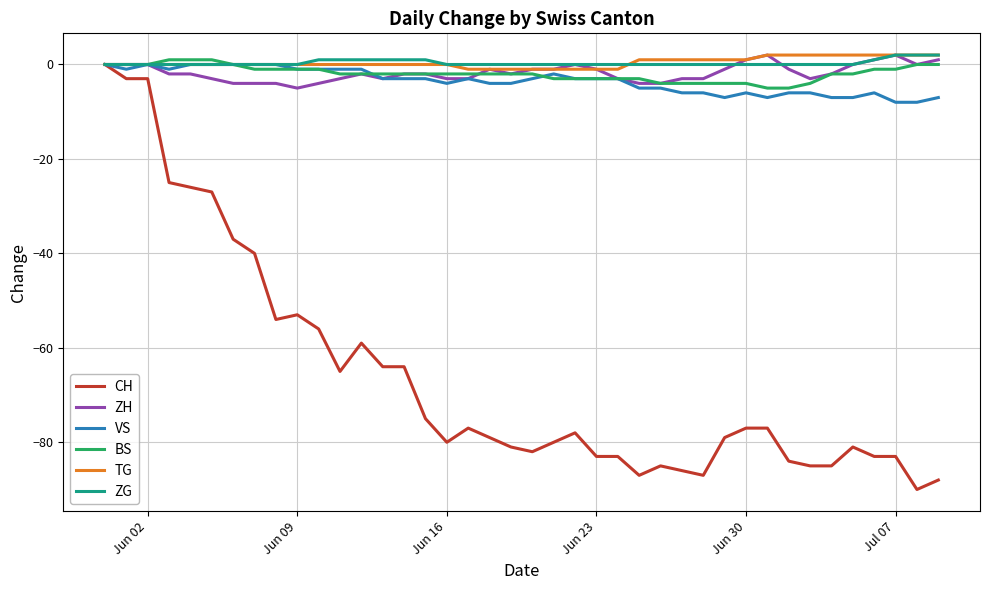

What is the maximum value shown in the chart?

2